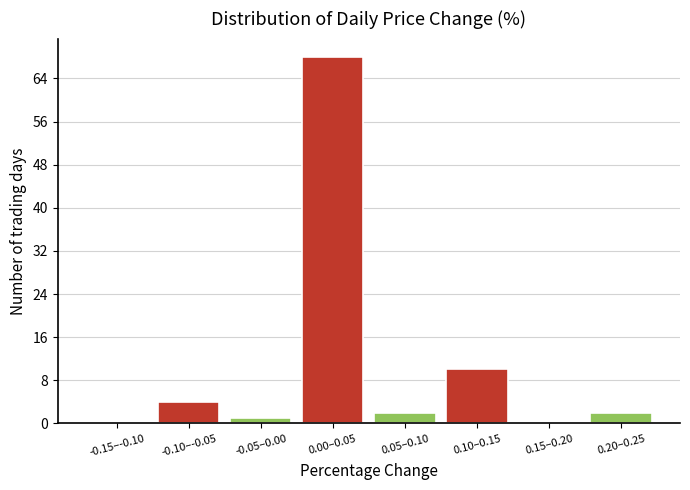

Reading left to right, what are all the values shown in this chart?

-0.15–-0.10=0	-0.10–-0.05=4	-0.05–0.00=1	0.00–0.05=68	0.05–0.10=2	0.10–0.15=10	0.15–0.20=0	0.20–0.25=2